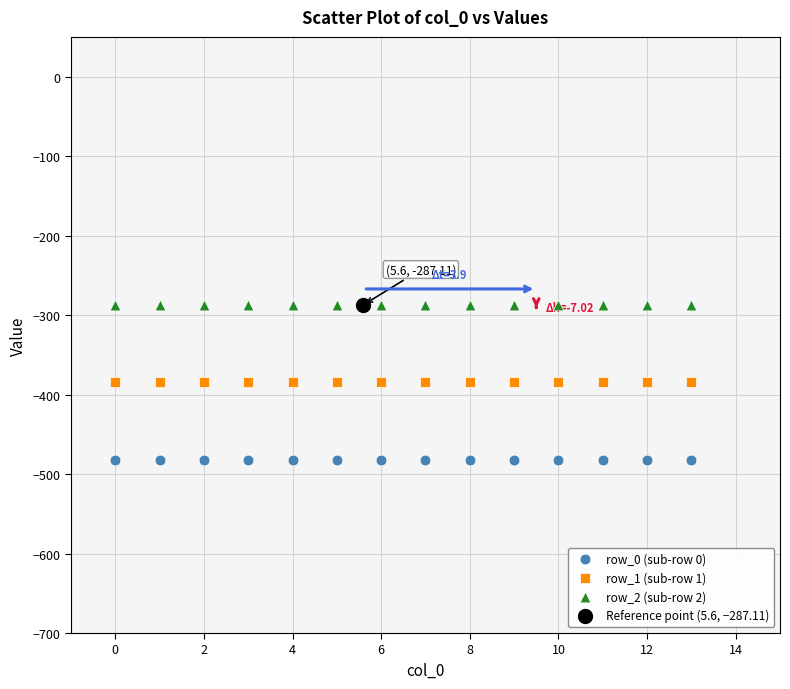

What are all the series names shown in the legend?

row_0 (sub-row 0), row_1 (sub-row 1), row_2 (sub-row 2), Reference point (5.6, −287.11)